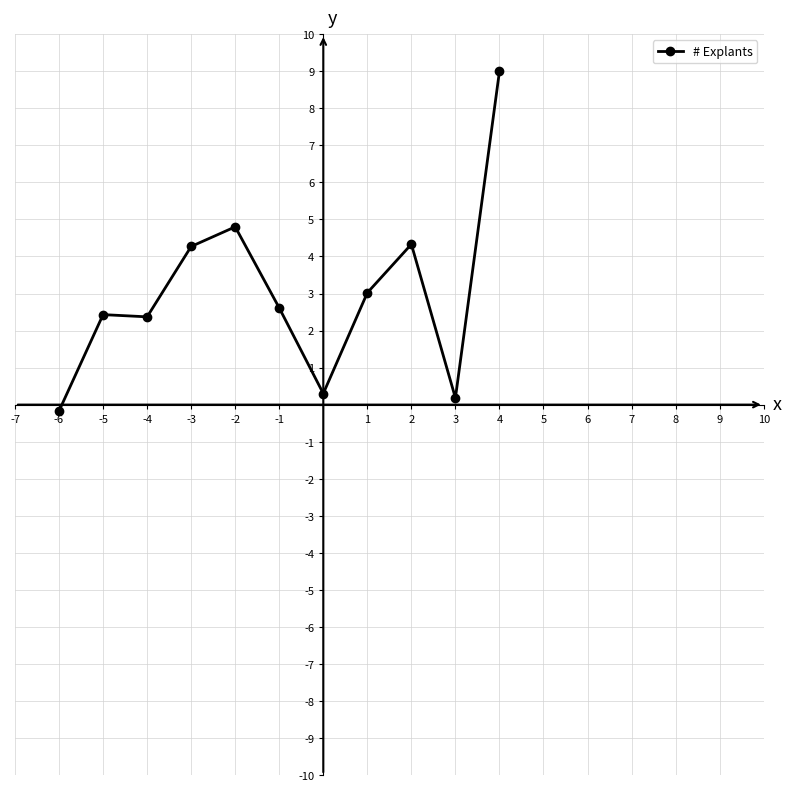

Reading left to right, list all the values displayed in this chart.

-0.2	2.4	2.4	4.3	4.8	2.6	0.3	3.0	4.3	0.2	9.0